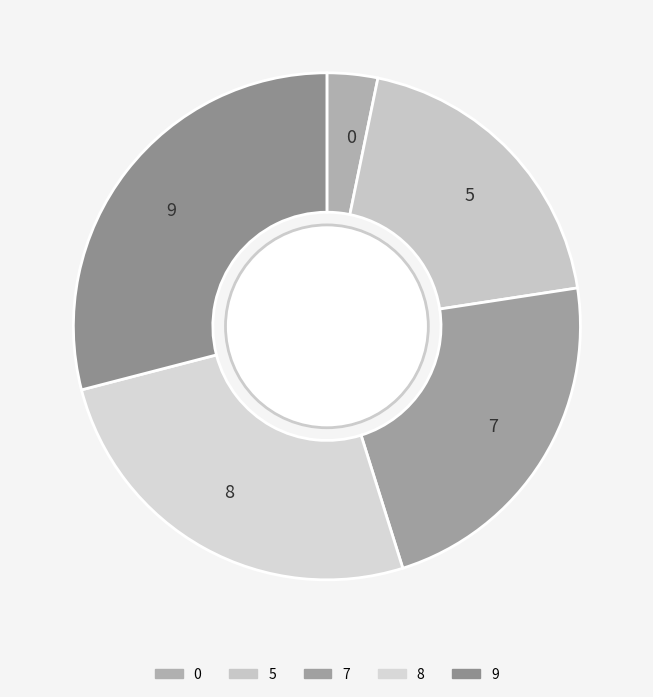

Which category has the biggest portion of the pie?

9